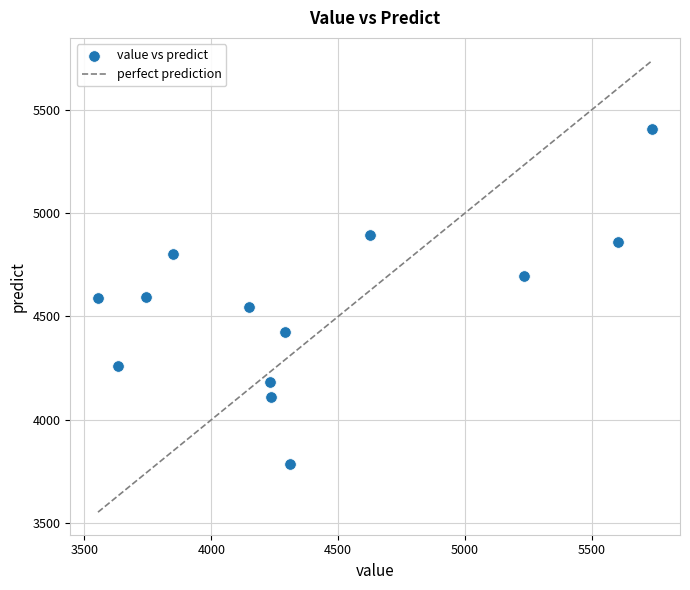

What is the range of Y values (max minus min)?

1619.1